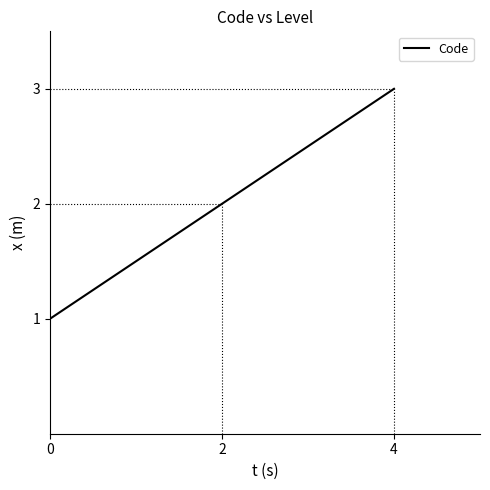

List the labels in order of value, smallest first.

0, 2, 4